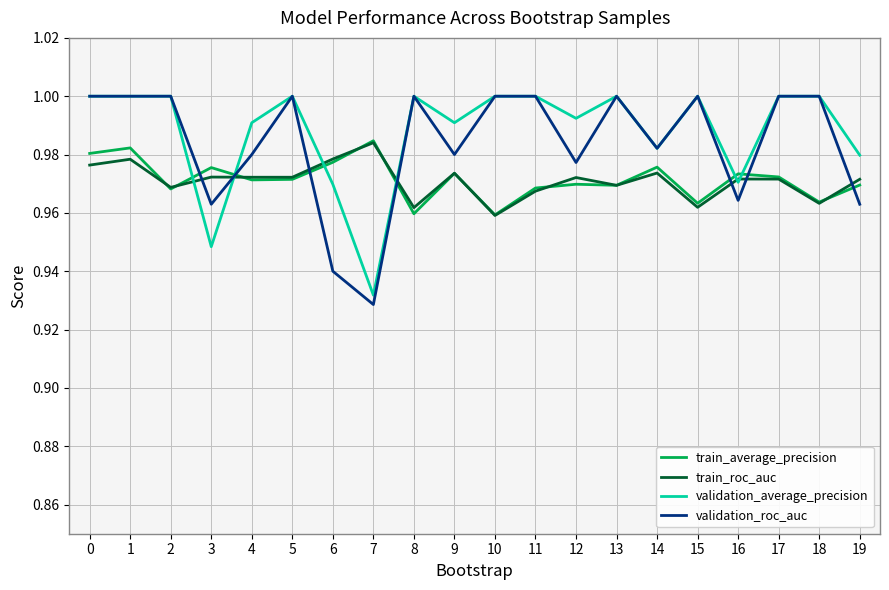

What is the difference between the maximum and minimum values in the validation_roc_auc series?

0.1